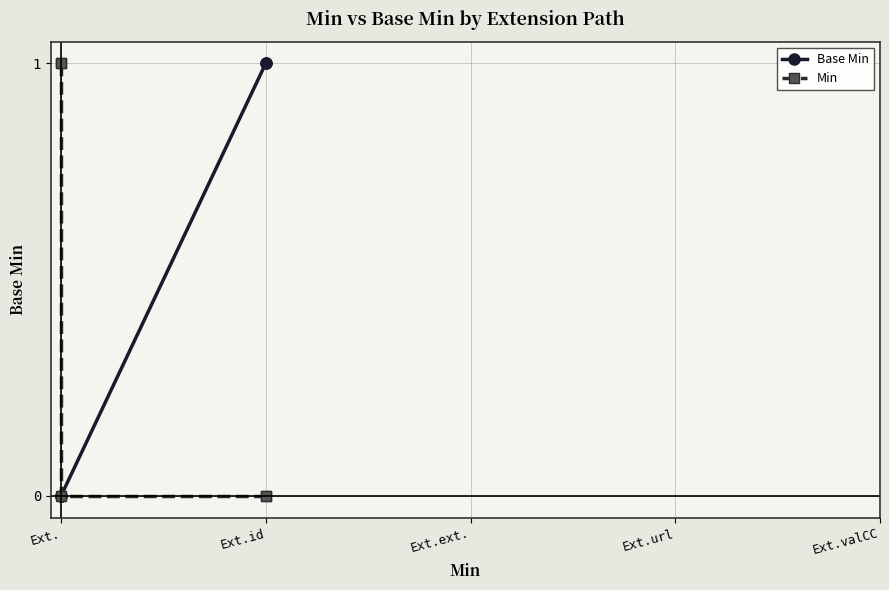

At which label is Base Min closest to 0?

Ext.